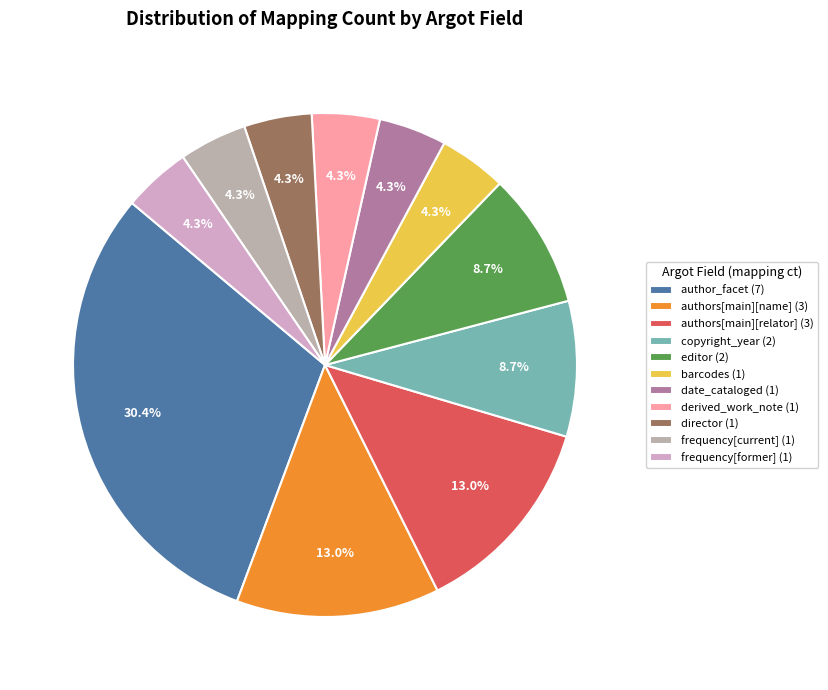

The date_cataloged slice represents 4% of the pie. True or false?

True